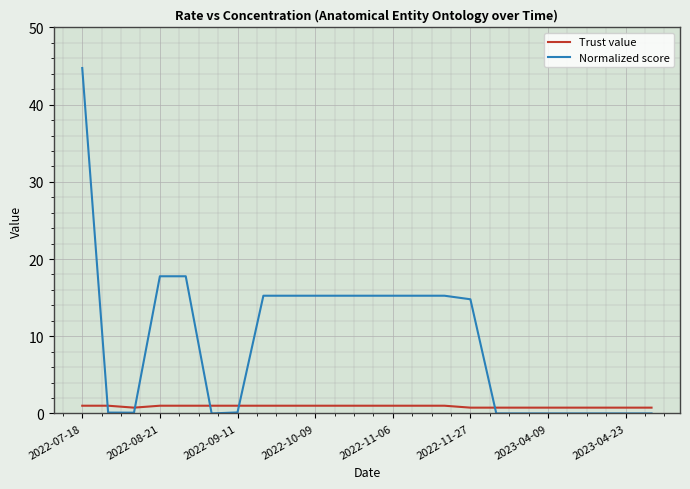

Which series ends up on top after the final intersection of Trust value and Normalized score?

Trust value